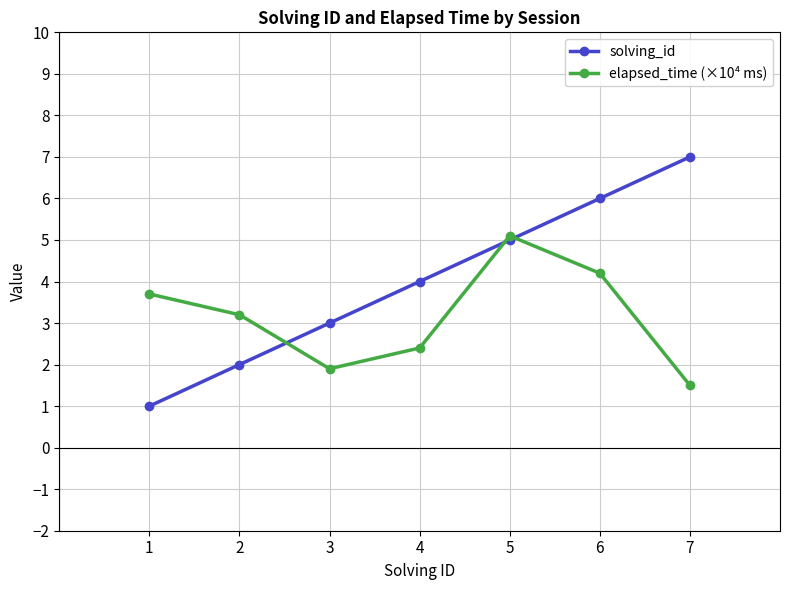

Which category has the lowest value across all series?

1